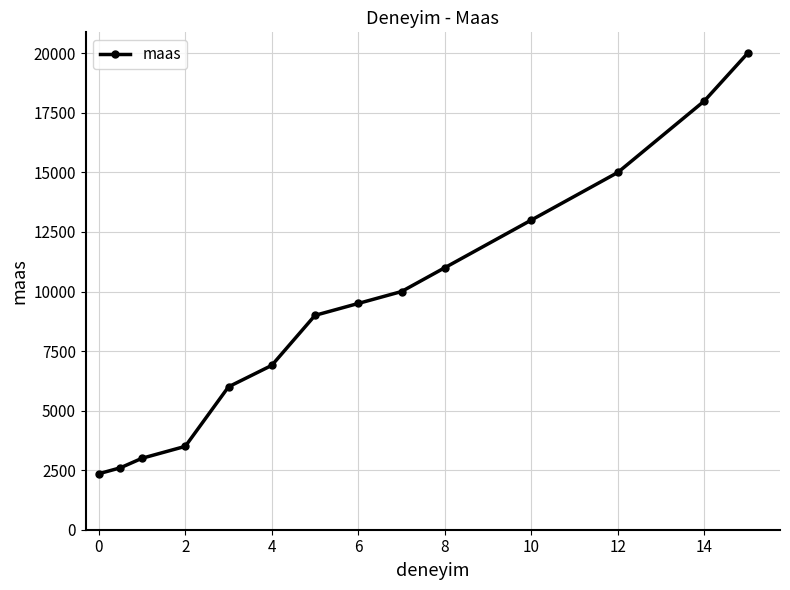

Reading right to left, list all the values displayed in this chart.

20000	18000	15000	13000	11000	10000	9500	9000	6900	6000	3500	3000	2600	2350